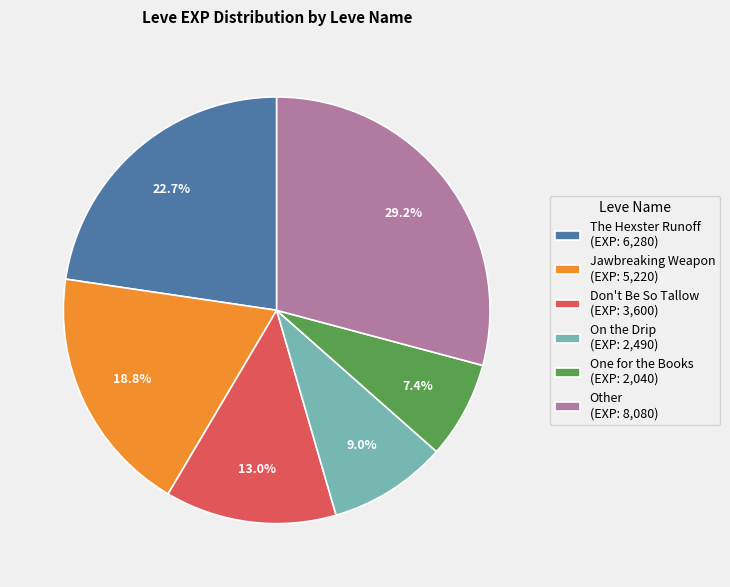

Does any single category account for the majority?

No